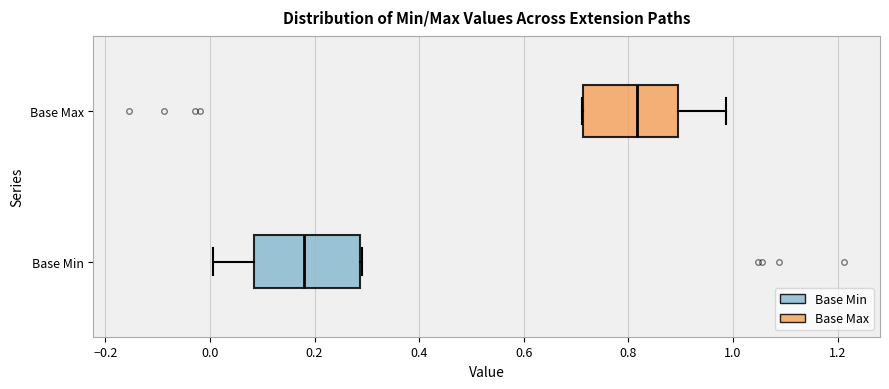

Comparing the boxes themselves (not the whiskers), which one is the widest?

Base Min